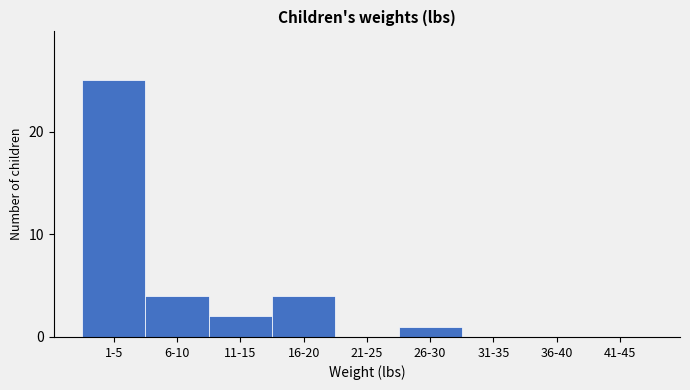

Reading left to right, list all the values displayed in this chart.

1-5=25	6-10=4	11-15=2	16-20=4	21-25=0	26-30=1	31-35=0	36-40=0	41-45=0